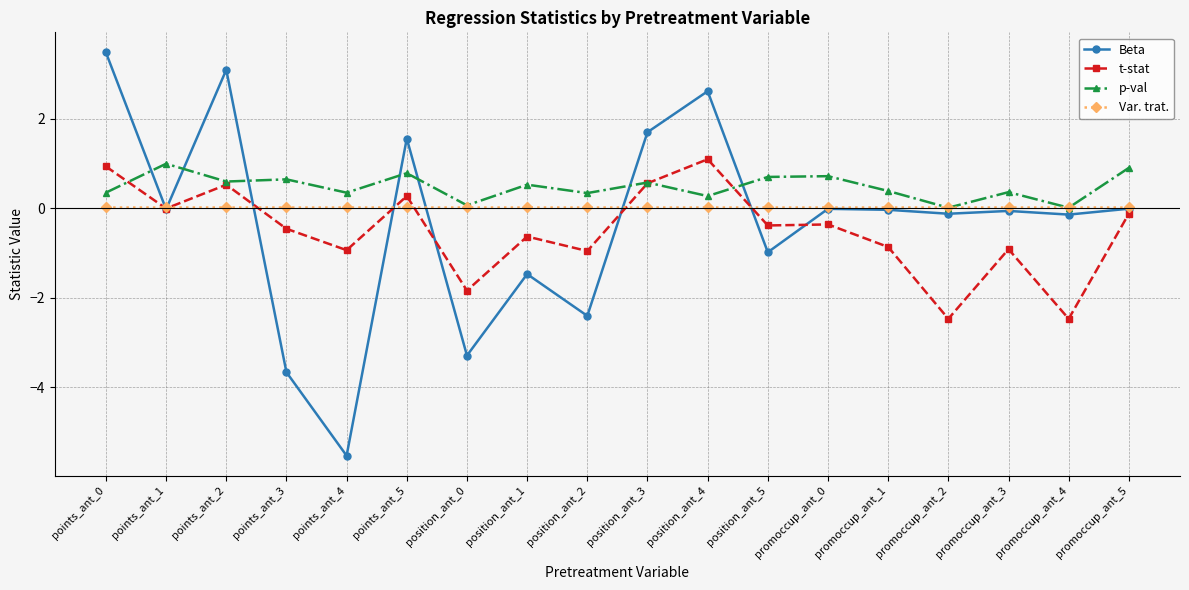

Between points_ant_0 and promoccup_ant_4, which series saw the biggest shift?

Beta